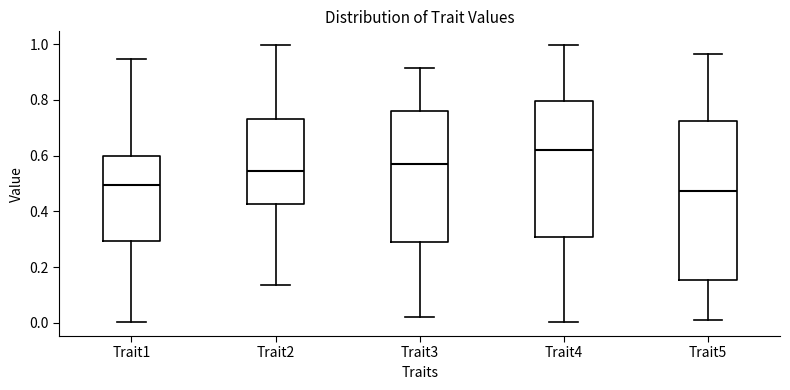

Reading left to right, read every box against the y-axis: the position of its median line, the range the box covers, and the ends of its whiskers. The values are not printed on the chart, so give them approximately, as read against the axis.

Trait1: median 0.50, box 0.30 to 0.60, whiskers 0.00 to 0.94
Trait2: median 0.54, box 0.42 to 0.74, whiskers 0.14 to 1.00
Trait3: median 0.58, box 0.28 to 0.76, whiskers 0.02 to 0.92
Trait4: median 0.62, box 0.30 to 0.80, whiskers 0.00 to 1.00
Trait5: median 0.48, box 0.16 to 0.72, whiskers 0.02 to 0.96